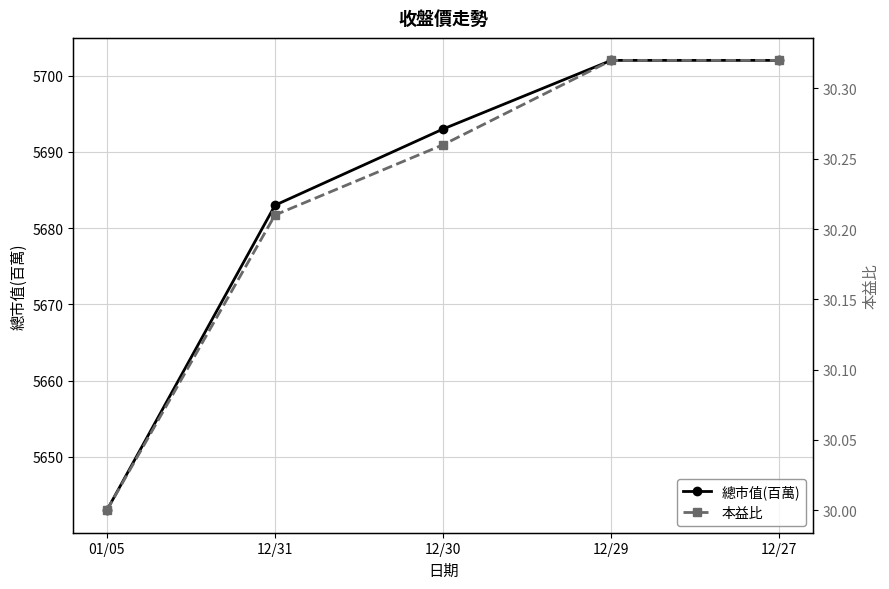

What value does the 總市值(百萬) series have at 01/05?

5643